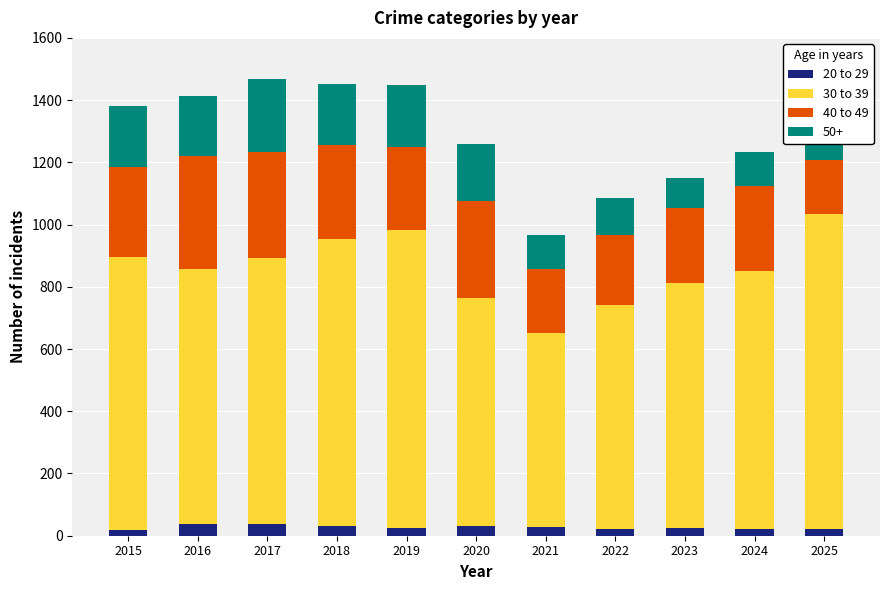

The 20 to 29 series shows 21 at 2024. True or false?

True